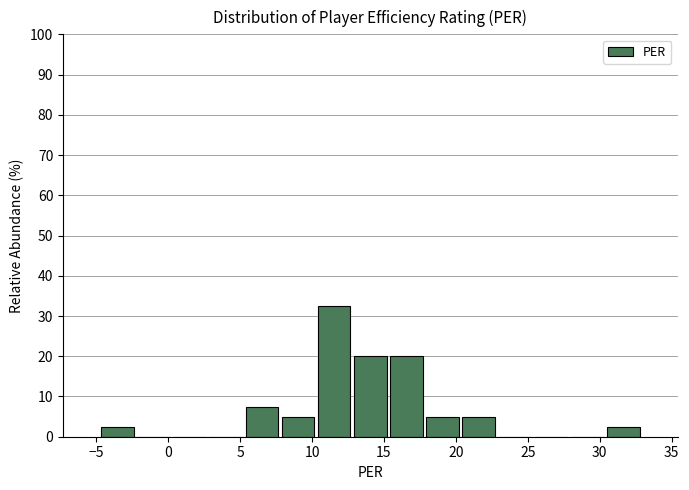

Over which range of the x-axis is the bar tallest?

10.5 to 13.0